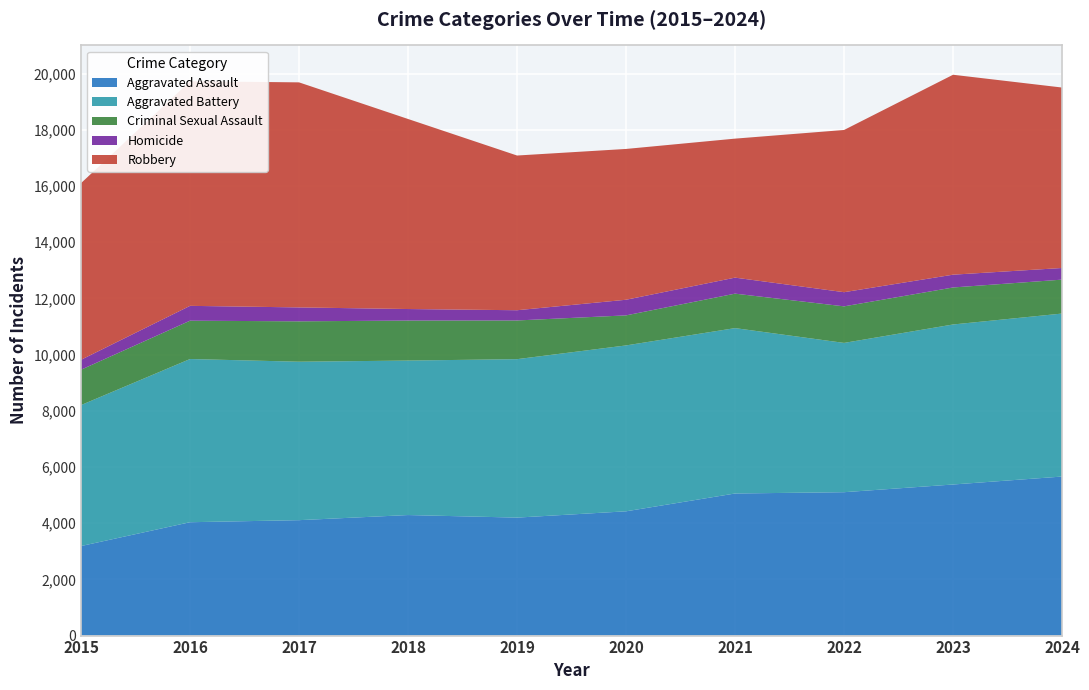

Reading right to left, list all the values displayed in this chart.

Aggravated Assault: 2024=5659	2023=5376	2022=5102	2021=5056	2020=4422	2019=4198	2018=4289	2017=4107	2016=4034	2015=3186
Aggravated Battery: 2024=5800	2023=5694	2022=5312	2021=5885	2020=5903	2019=5638	2018=5497	2017=5638	2016=5807	2015=5016
Criminal Sexual Assault: 2024=1207	2023=1317	2022=1301	2021=1226	2020=1069	2019=1377	2018=1424	2017=1437	2016=1364	2015=1259
Homicide: 2024=414	2023=455	2022=504	2021=570	2020=556	2019=364	2018=410	2017=495	2016=528	2015=353
Robbery: 2024=6421	2023=7114	2022=5772	2021=4946	2020=5366	2019=5505	2018=6762	2017=8008	2016=7992	2015=6286